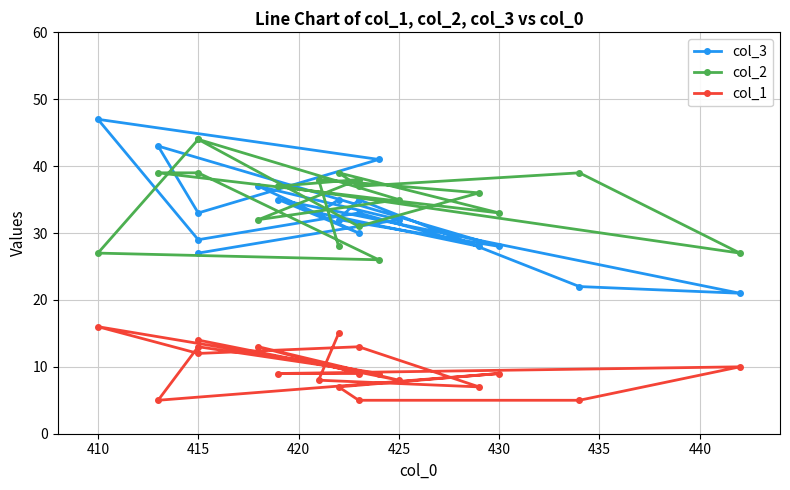

How many lines are shown in the chart?

3